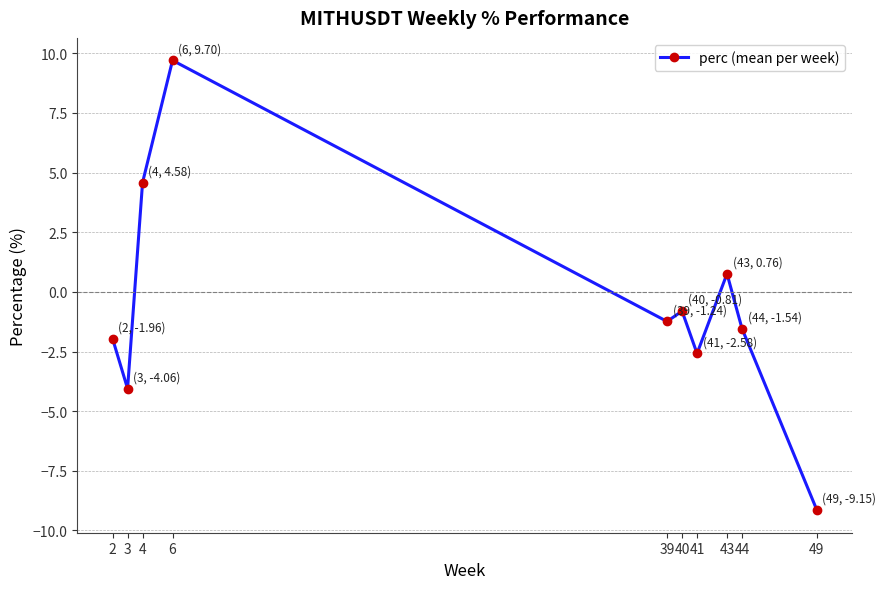

The chart shows a value of 17.0 at 6. True or false?

False